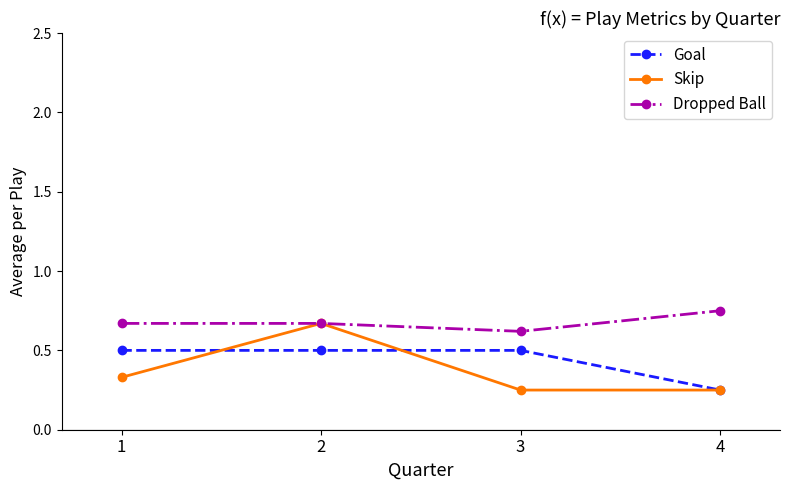

What are all the series names shown in the legend?

Goal, Skip, Dropped Ball